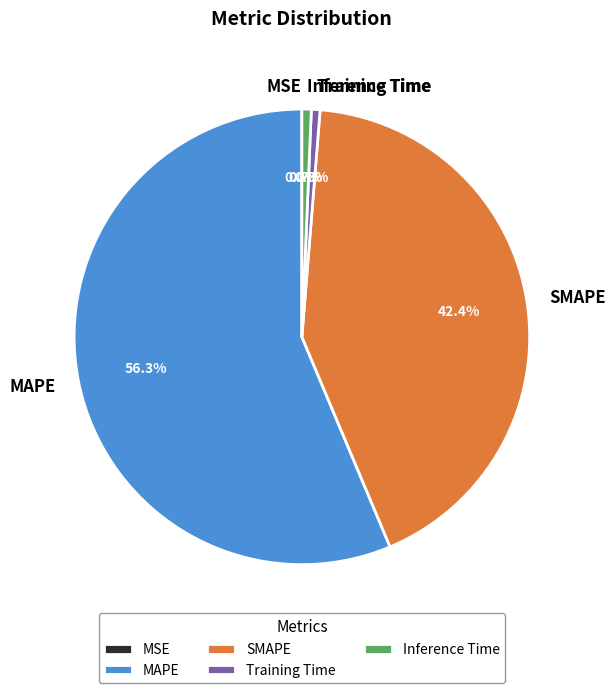

To the nearest percent, what percentage of the pie is Training Time?

1%